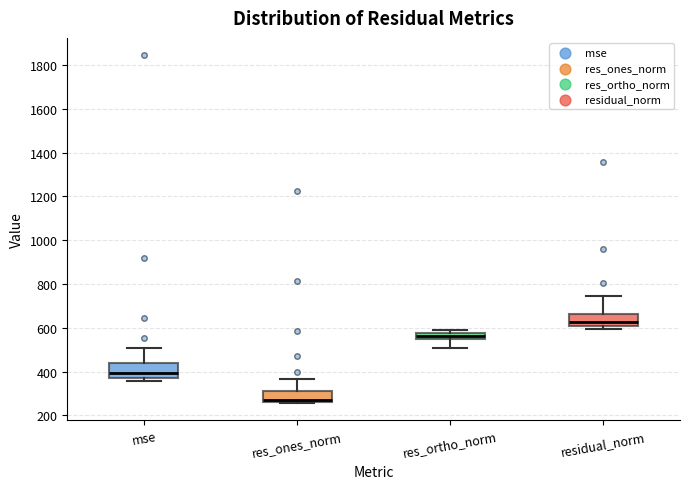

Where does the median line of the box for mse sit on the y-axis? The values are not printed on the chart, so give them approximately, as read against the axis.

400